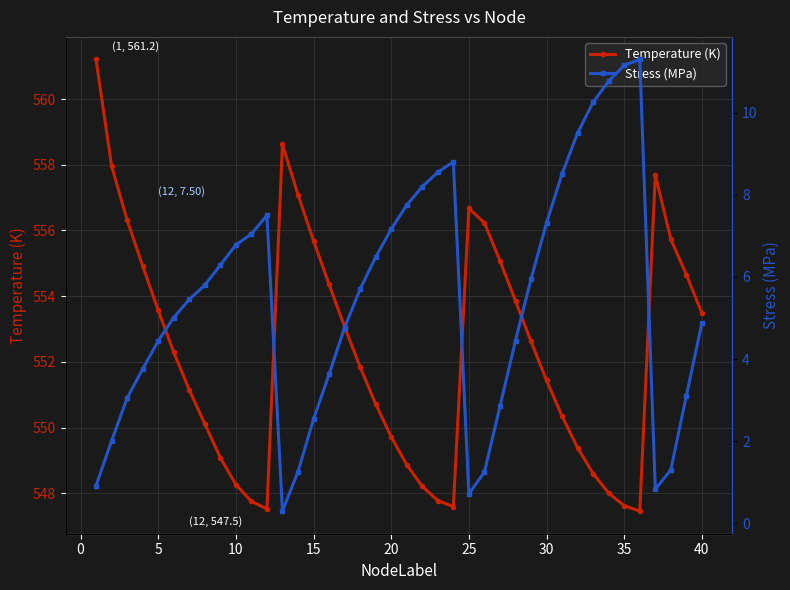

The value of Temperature (K) at 15 is 555.7. True or false?

True